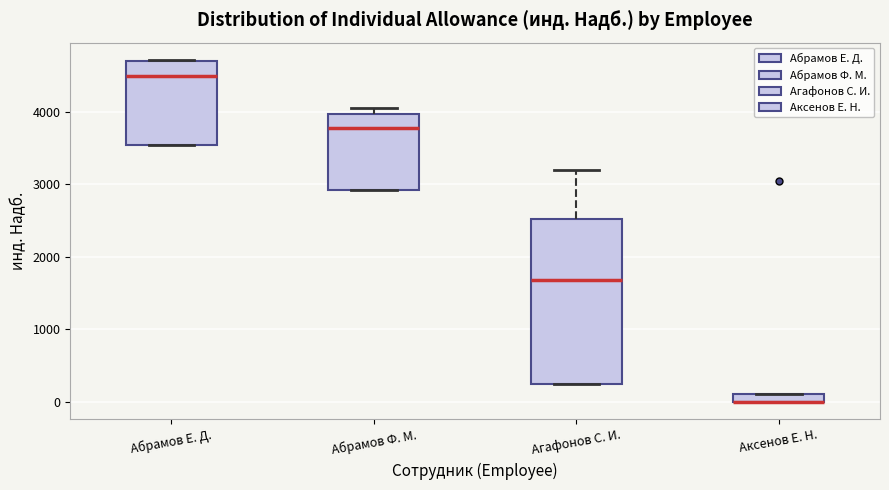

Which box is the tallest, from its lower edge to its upper edge?

Агафонов С. И.